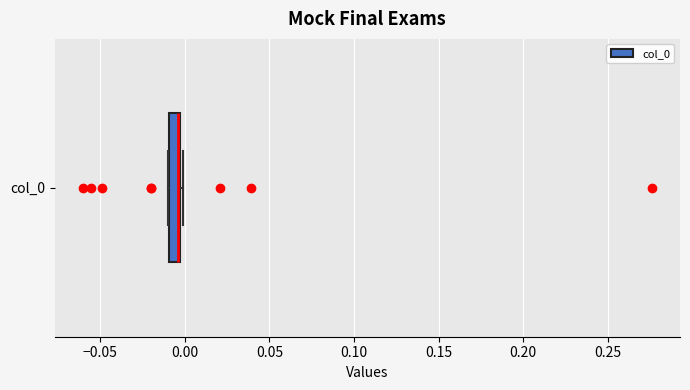

Where is the left edge of the box for col_0 on the x-axis? The values are not printed on the chart, so give them approximately, as read against the axis.

-0.010